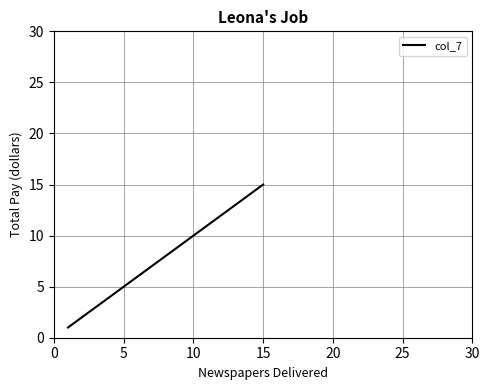

What is the greatest value displayed?

15.0